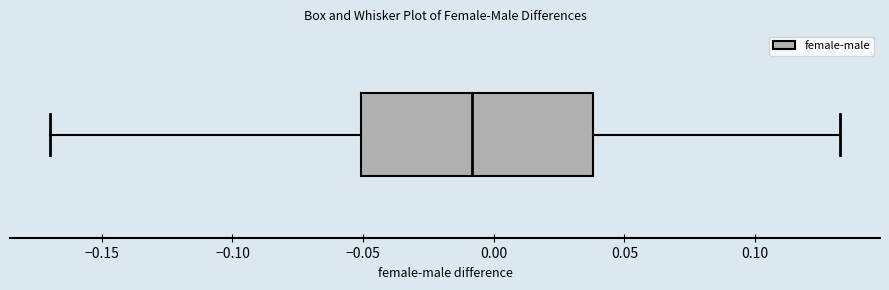

Read this box plot against the x-axis: the position of the median line, the range covered by the box, and the ends of both whiskers. The values are not printed on the chart, so give them approximately, as read against the axis.

median -0.010, box -0.050 to 0.040, whiskers -0.170 to 0.135